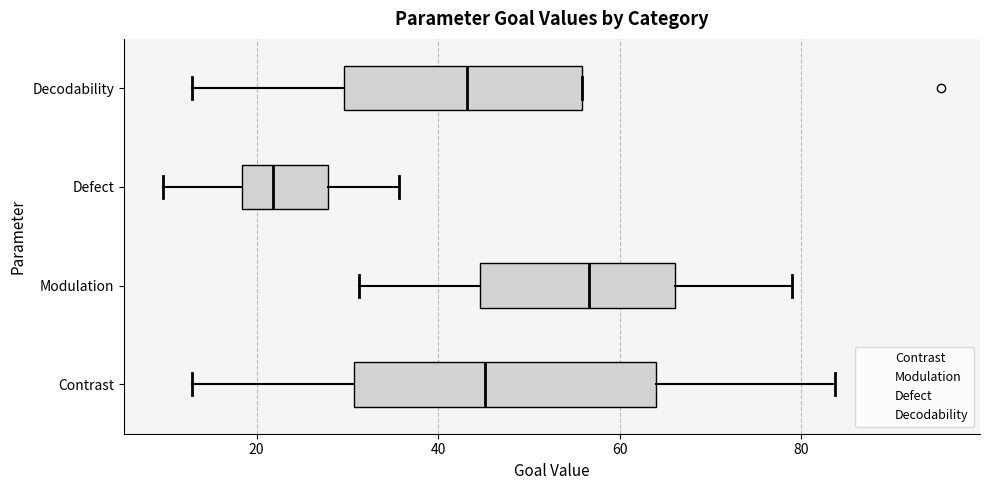

Reading bottom to top, read every box against the x-axis: the position of its median line, the range the box covers, and the ends of its whiskers. The values are not printed on the chart, so give them approximately, as read against the axis.

Contrast: median 46, box 30 to 64, whiskers 12 to 84
Modulation: median 56, box 44 to 66, whiskers 32 to 80
Defect: median 22, box 18 to 28, whiskers 10 to 36
Decodability: median 44, box 30 to 56, whiskers 12 to 56